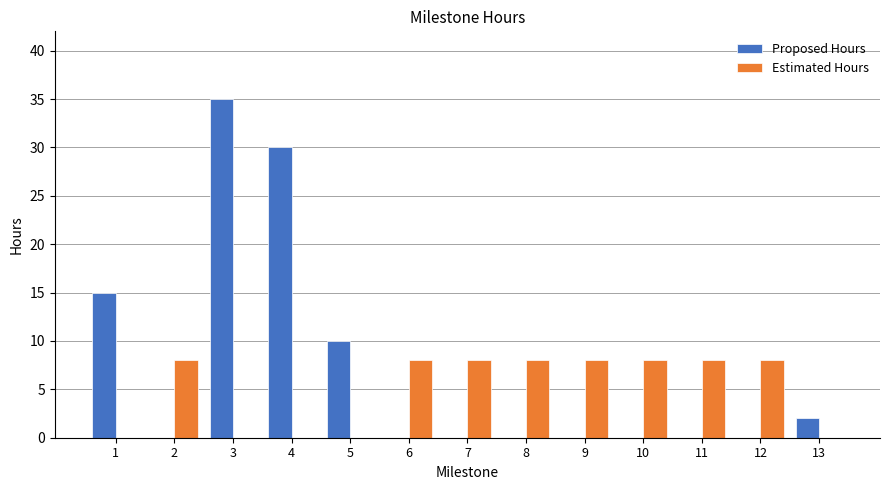

Which series changed the most between 1 and 5?

Proposed Hours